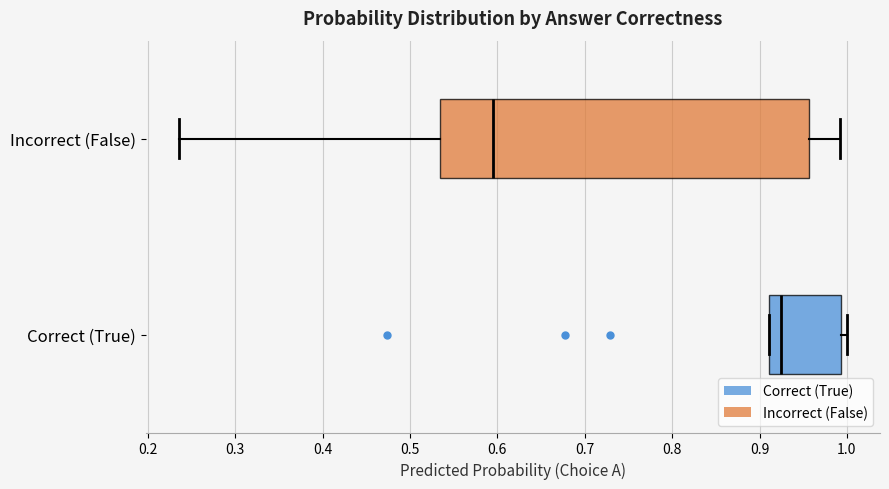

Comparing the boxes themselves (not the whiskers), which one is the widest?

Incorrect (False)